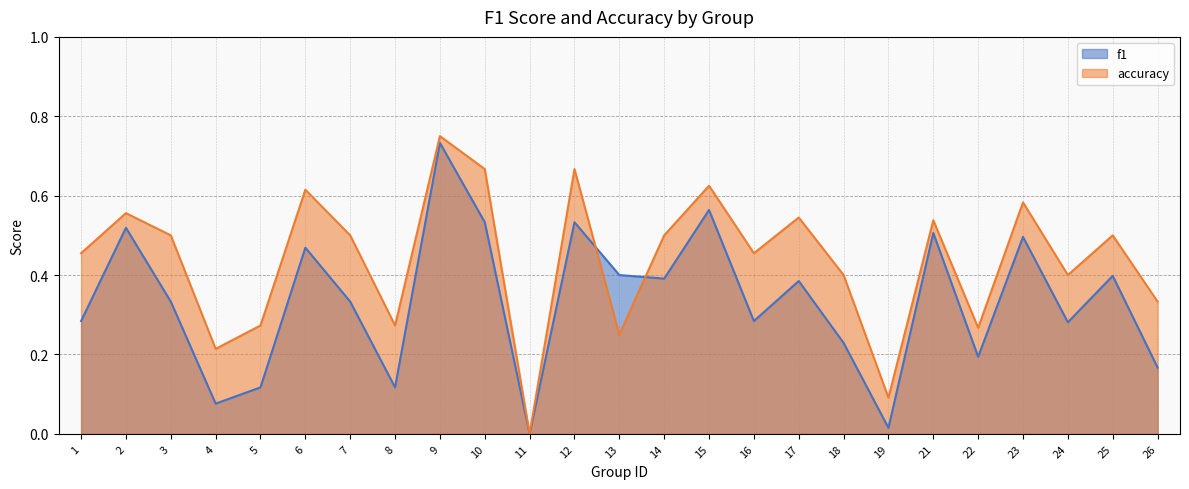

At which label does accuracy reach its minimum?

11